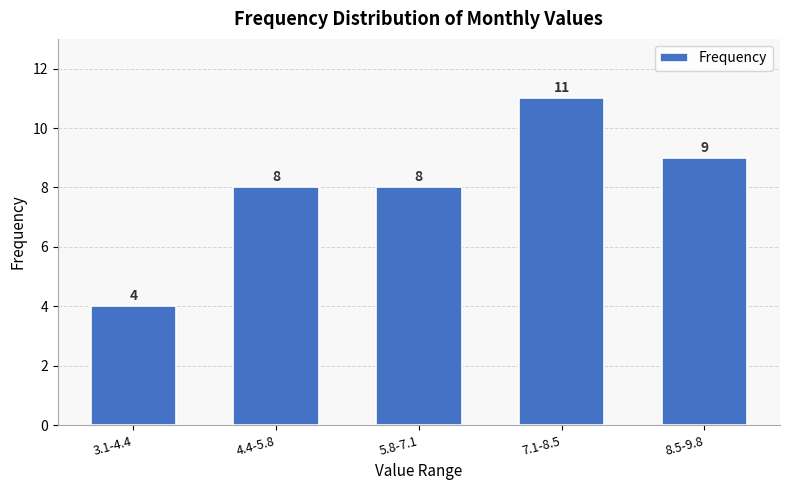

Reading left to right, what are all the values shown in this chart?

4	8	8	11	9